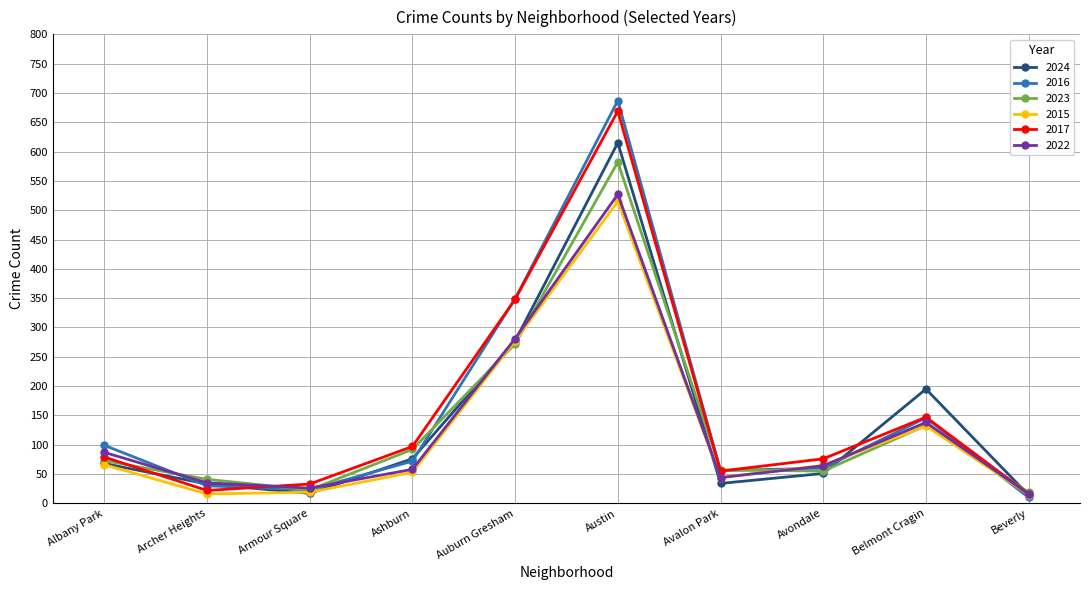

What is the sum of the 2022 values at Beverly and Albany Park?

103